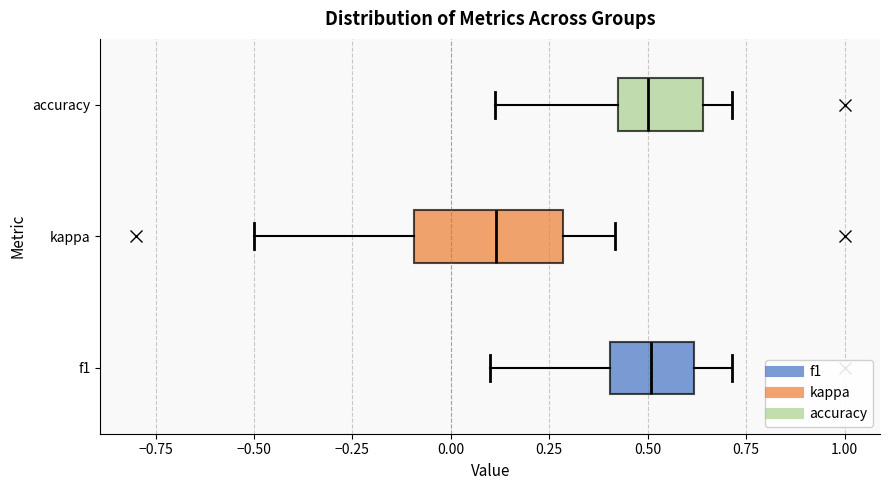

Where is the right edge of the box for f1 on the x-axis? The values are not printed on the chart, so give them approximately, as read against the axis.

0.60